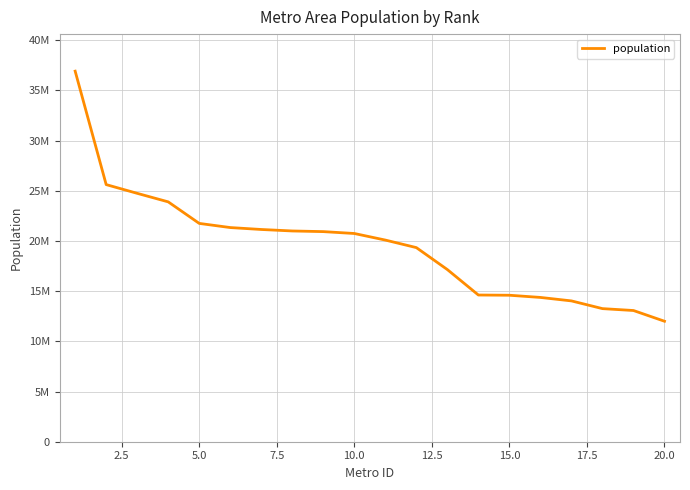

Does the chart display data point markers on the line(s)?

No